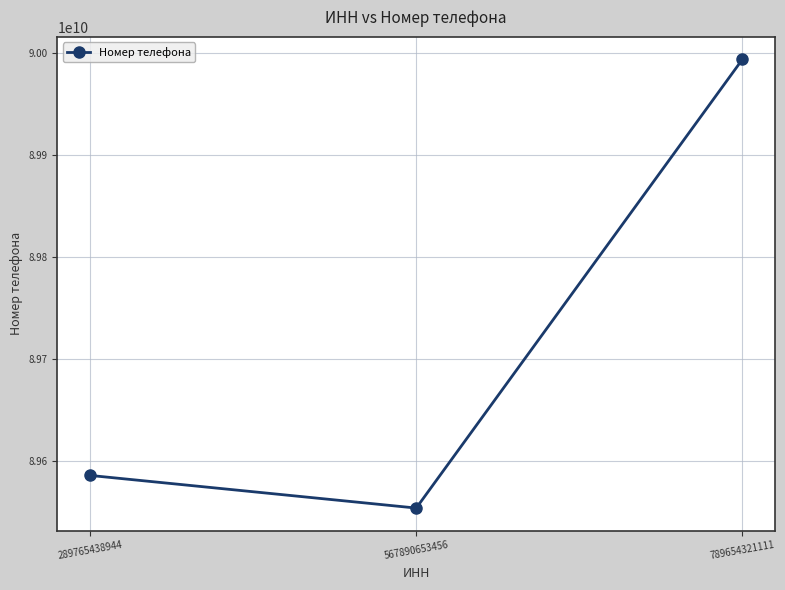

List the labels in order of value, largest first.

789654321111, 289765438944, 567890653456